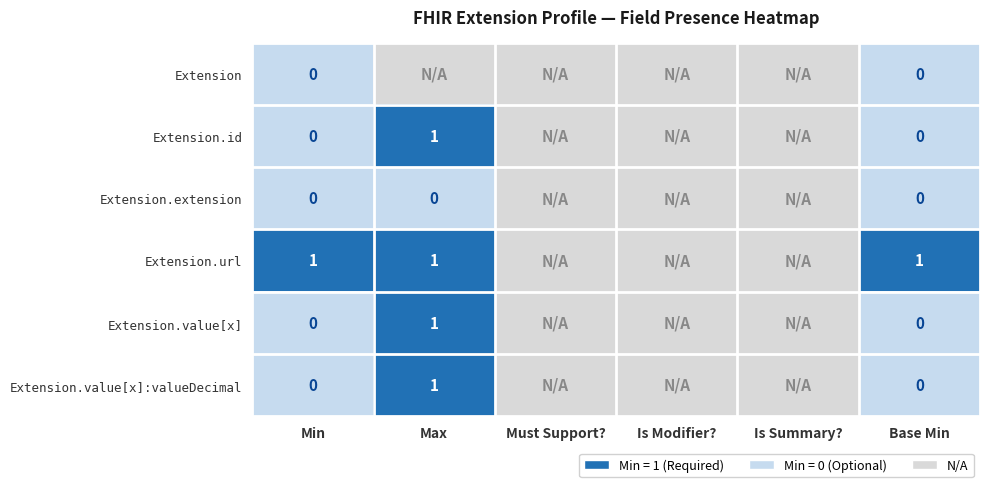

Is it true that Extension.value[x] equals 1 at Max?

True